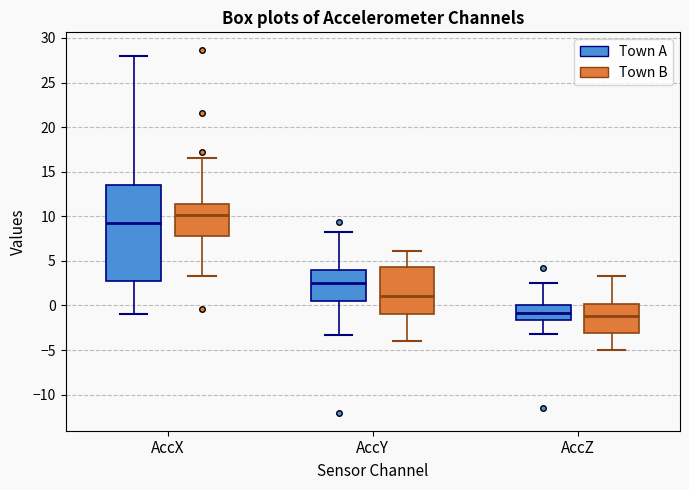

Which box is the tallest, from its lower edge to its upper edge?

AccX (Town A)